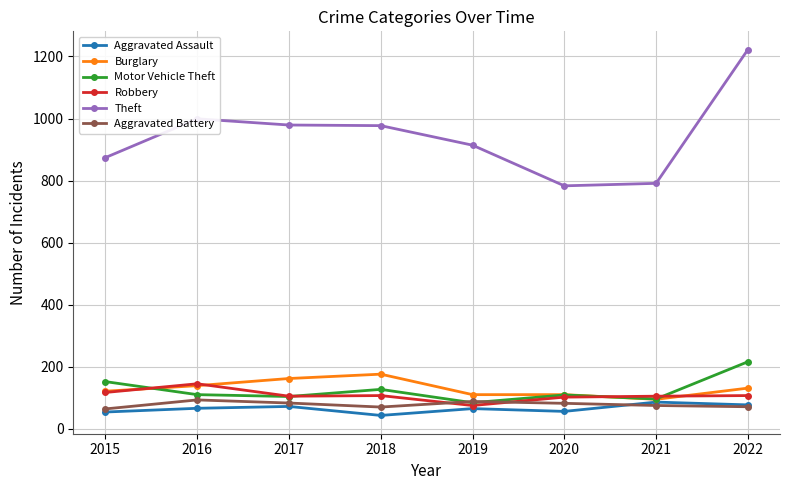

How many data points in Aggravated Assault are less than 66?

4